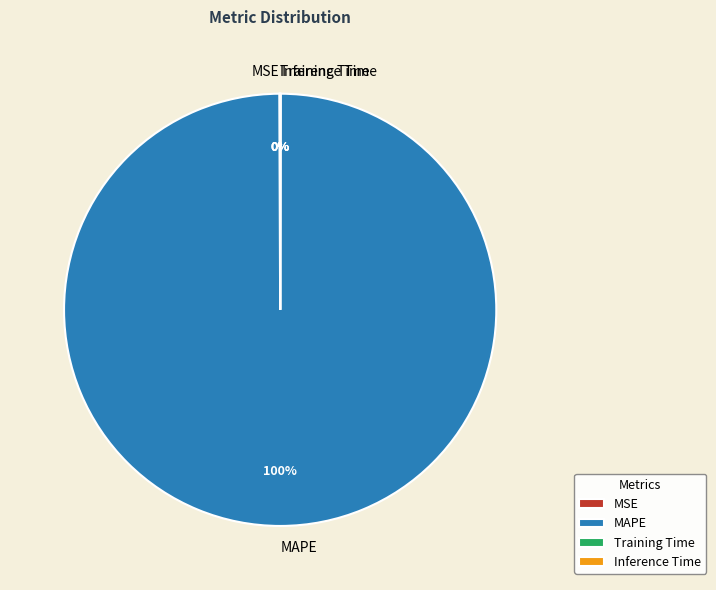

Which slice is the largest?

MAPE